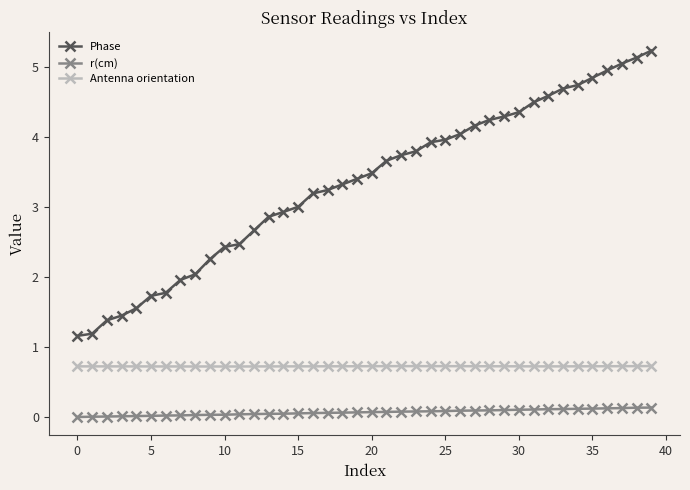

True or false: Phase and r(cm) intersect in this chart.

False